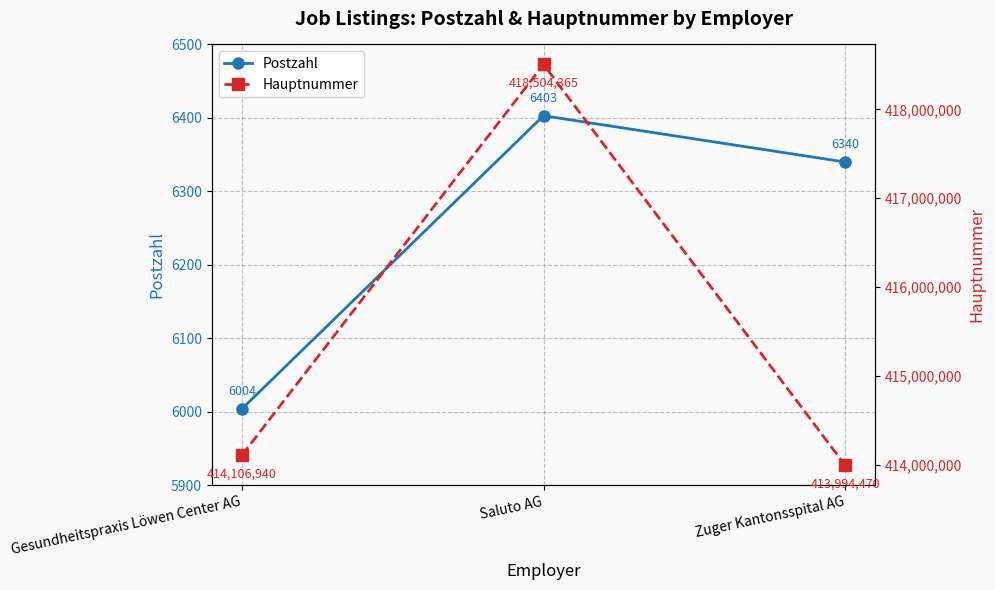

True or false: Hauptnummer has a value of 418504365 at Saluto AG.

True